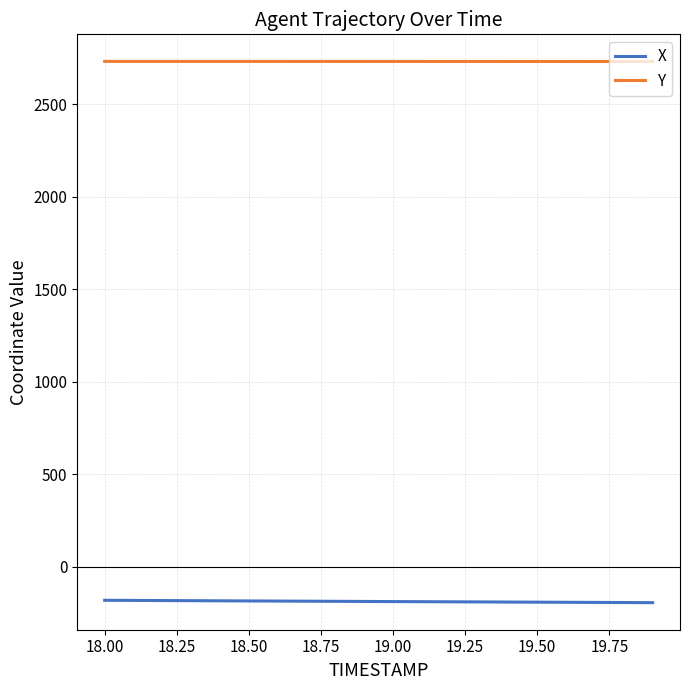

Which series has the largest total across all categories?

Y